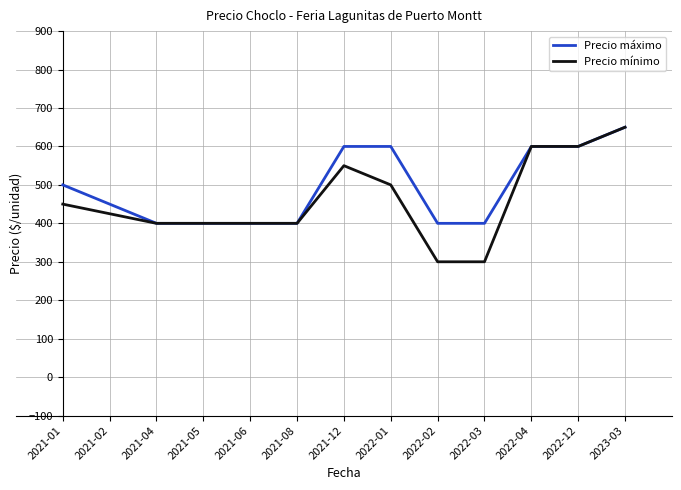

What is the sum of the Precio mínimo values at 2022-02 and 2022-03?

600